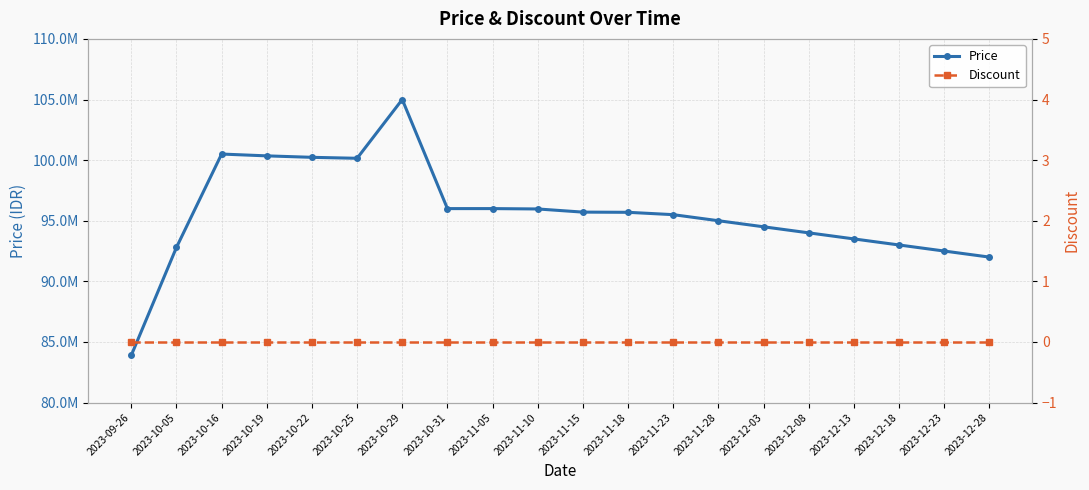

Rank the series by their maximum value, from highest to lowest.

Price, Discount